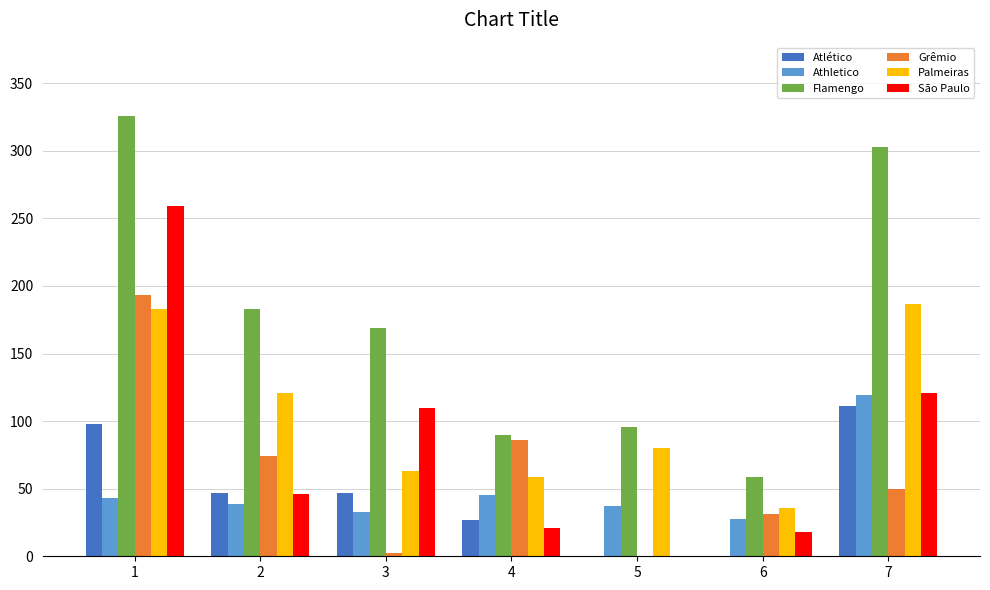

Is it true that Grêmio equals 0.0 at 5?

True